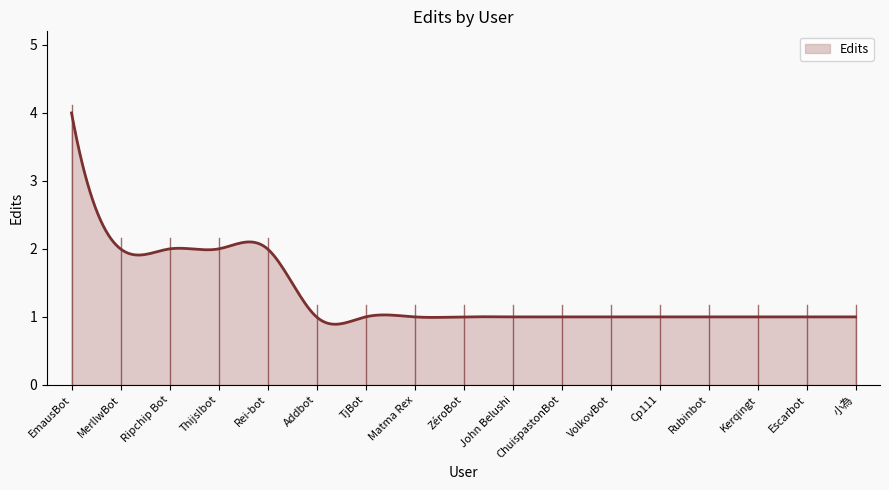

What is the minimum value shown in the chart?

0.9